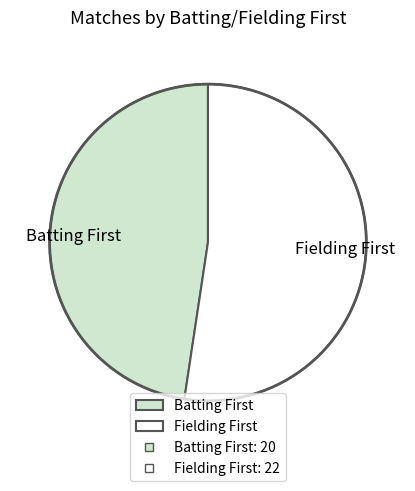

Count the number of slices in the pie.

2